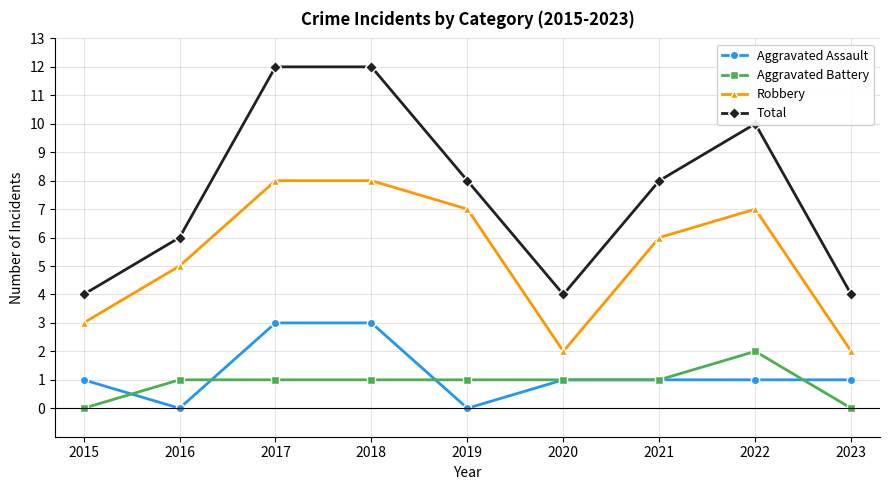

Count the Total values in the range 4 to 10.

7